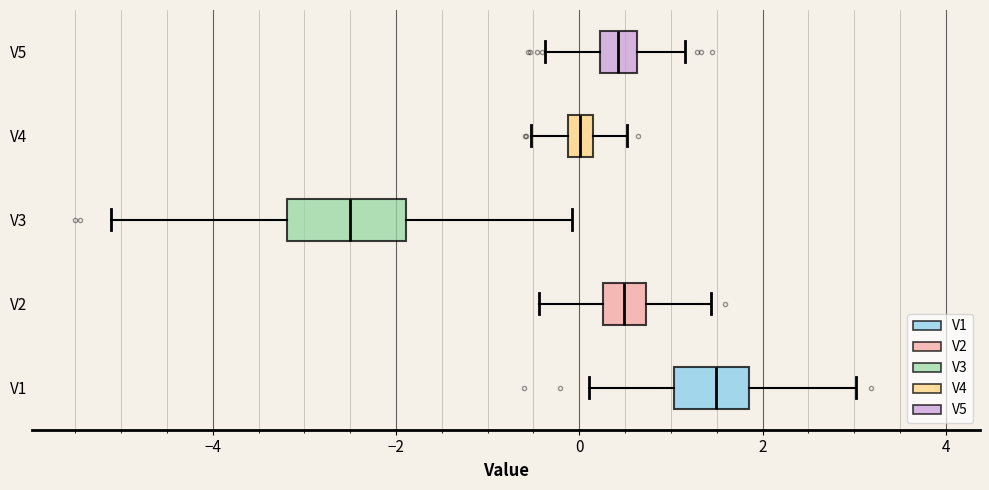

Which box is the widest, from its left edge to its right edge?

V3